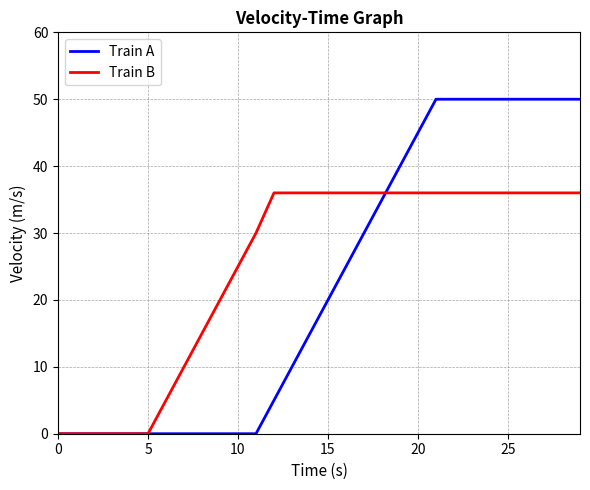

Reading left to right, extract all data points from this chart.

Train A: 0	0	0	0	0	0	0	0	0	0	0	0	5	10	15	20	25	30	35	40	45	50	50	50	50	50	50	50	50	50
Train B: 0	0	0	0	0	0	5	10	15	20	25	30	36	36	36	36	36	36	36	36	36	36	36	36	36	36	36	36	36	36